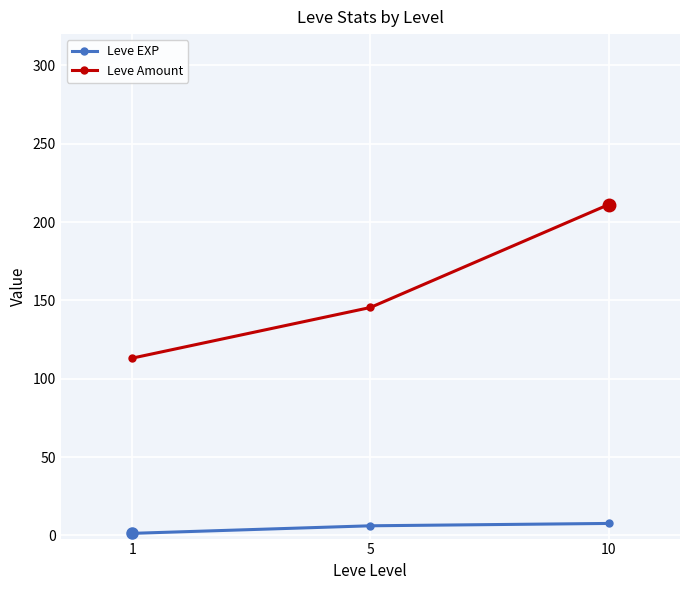

The Leve Amount series shows 79.9 at 10. True or false?

False